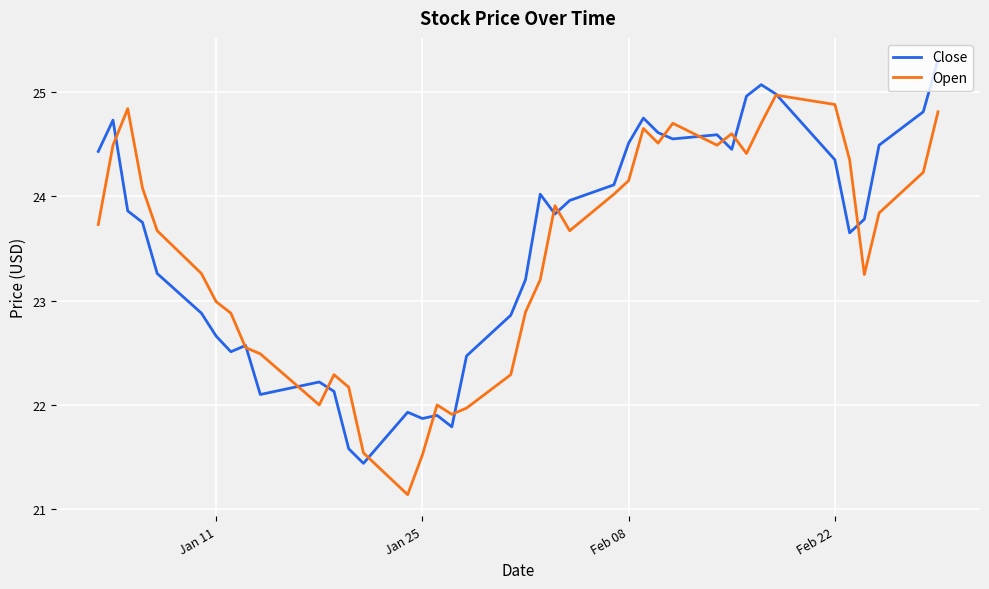

What is the minimum value shown in the chart?

21.1